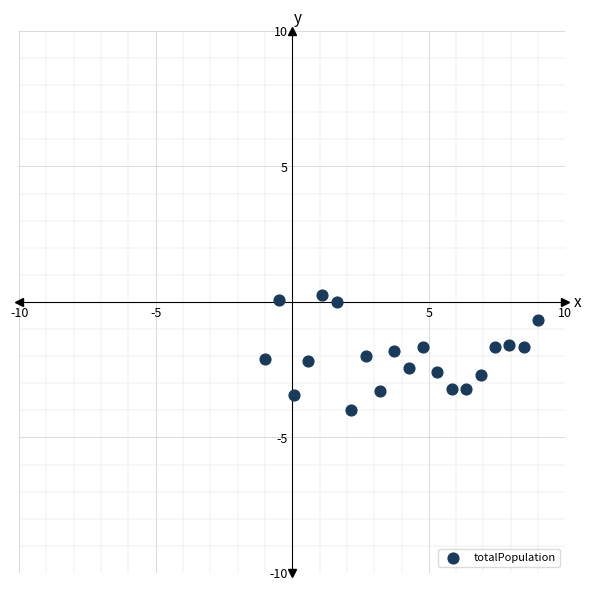

What Y value in the scatter plot is closest to -1?

-0.6